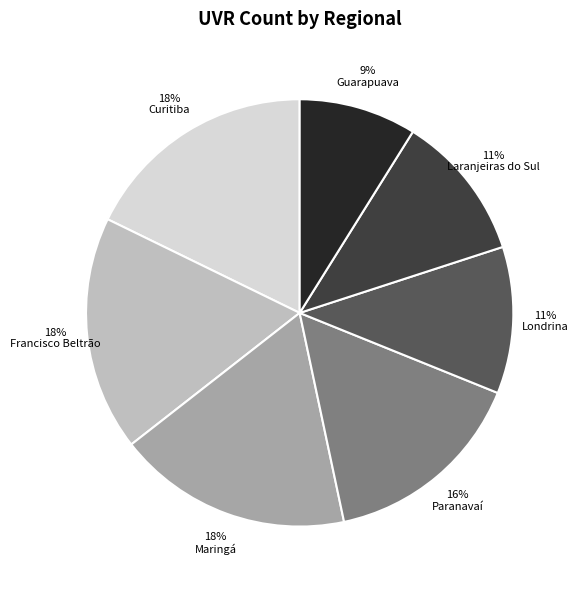

Is there a majority slice in this chart?

No